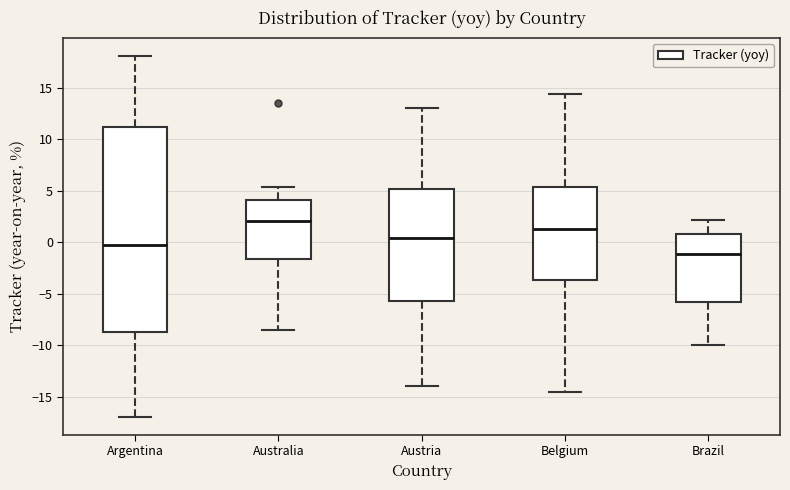

Which box has the highest median line?

Australia